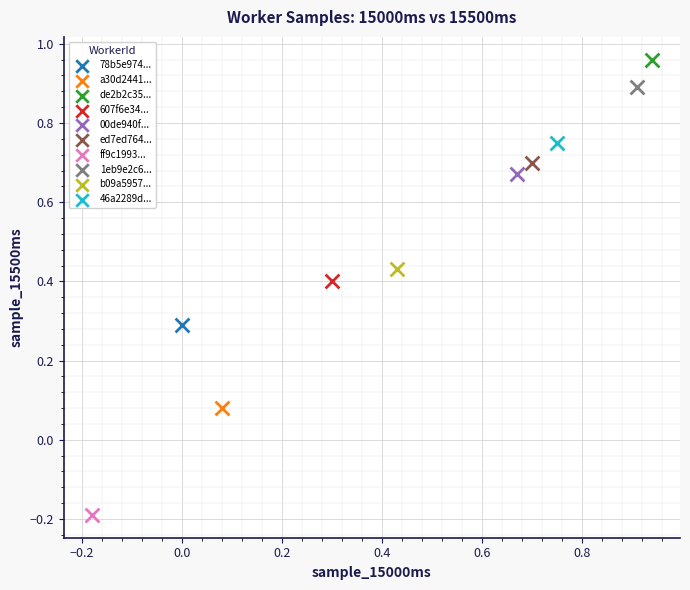

What are all the series names shown in the legend?

78b5e974..., a30d2441..., de2b2c35..., 607f6e34..., 00de940f..., ed7ed764..., ff9c1993..., 1eb9e2c6..., b09a5957..., 46a2289d...